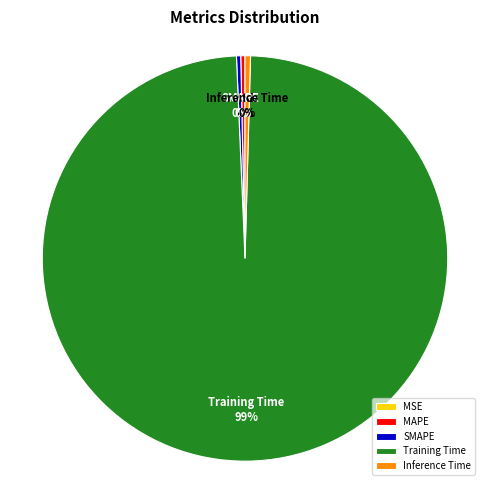

Is there a majority slice in this chart?

Yes